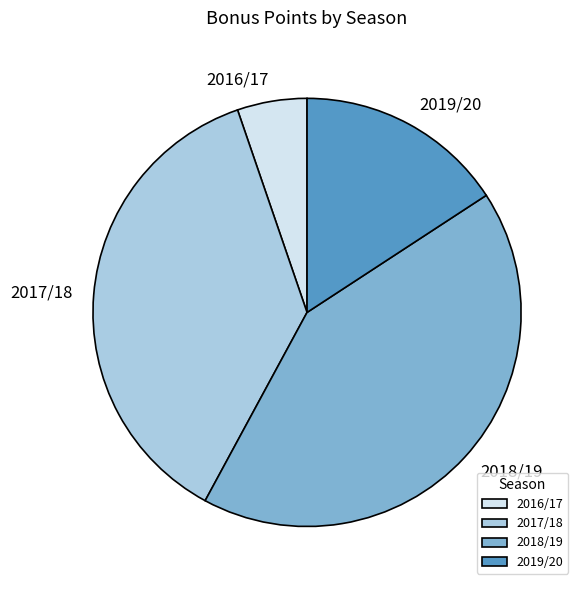

Which has a higher value, 2019/20 or 2017/18?

2017/18